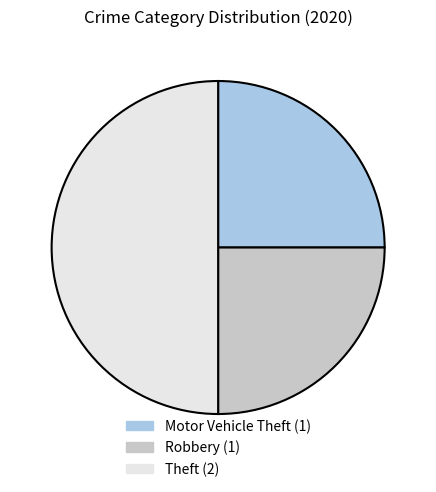

How many slices are in this pie chart?

3